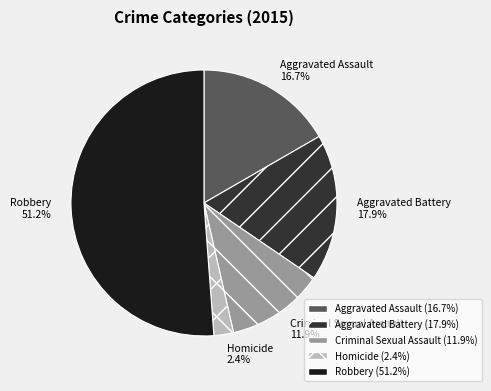

Between Criminal Sexual Assault and Homicide, which is larger?

Criminal Sexual Assault